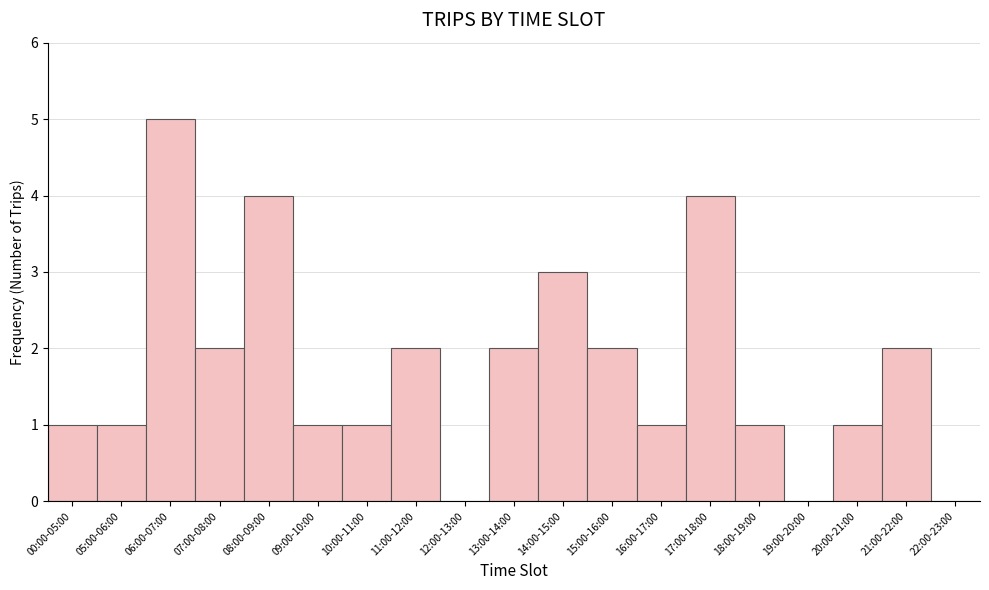

Reading left to right, extract all data points from this chart.

00:00-05:00=1	05:00-06:00=1	06:00-07:00=5	07:00-08:00=2	08:00-09:00=4	09:00-10:00=1	10:00-11:00=1	11:00-12:00=2	12:00-13:00=0	13:00-14:00=2	14:00-15:00=3	15:00-16:00=2	16:00-17:00=1	17:00-18:00=4	18:00-19:00=1	19:00-20:00=0	20:00-21:00=1	21:00-22:00=2	22:00-23:00=0